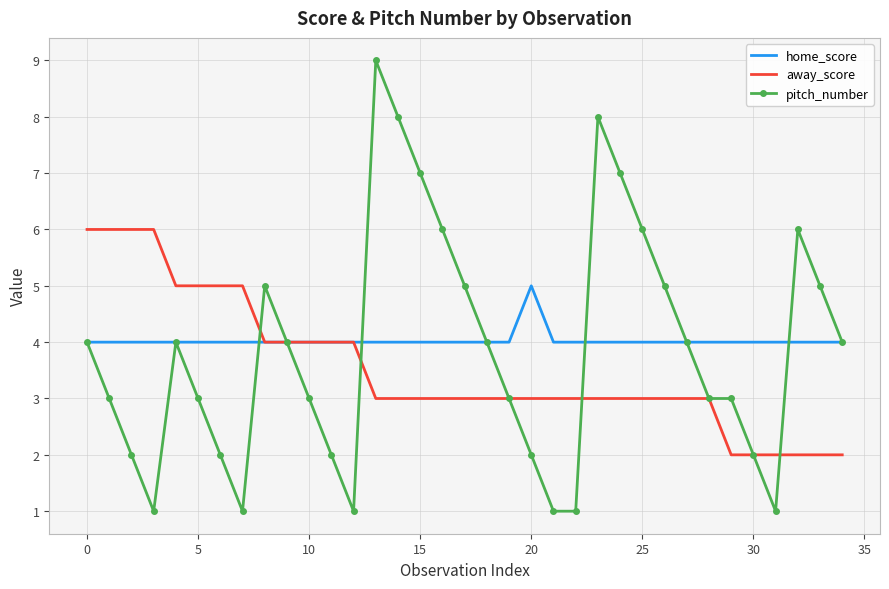

Reading right to left, what are all the values shown in this chart?

home_score: 4	4	4	4	4	4	4	4	4	4	4	4	4	4	5	4	4	4	4	4	4	4	4	4	4	4	4	4	4	4	4	4	4	4	4
away_score: 2	2	2	2	2	2	3	3	3	3	3	3	3	3	3	3	3	3	3	3	3	3	4	4	4	4	4	5	5	5	5	6	6	6	6
pitch_number: 4	5	6	1	2	3	3	4	5	6	7	8	1	1	2	3	4	5	6	7	8	9	1	2	3	4	5	1	2	3	4	1	2	3	4